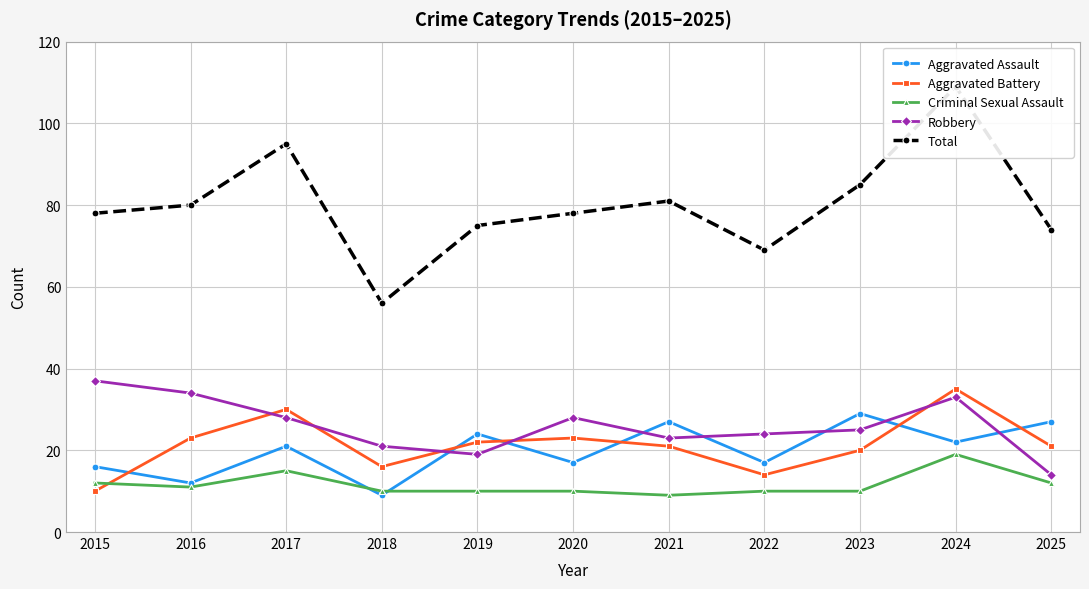

The value of Aggravated Battery at 2024 is 35. True or false?

True